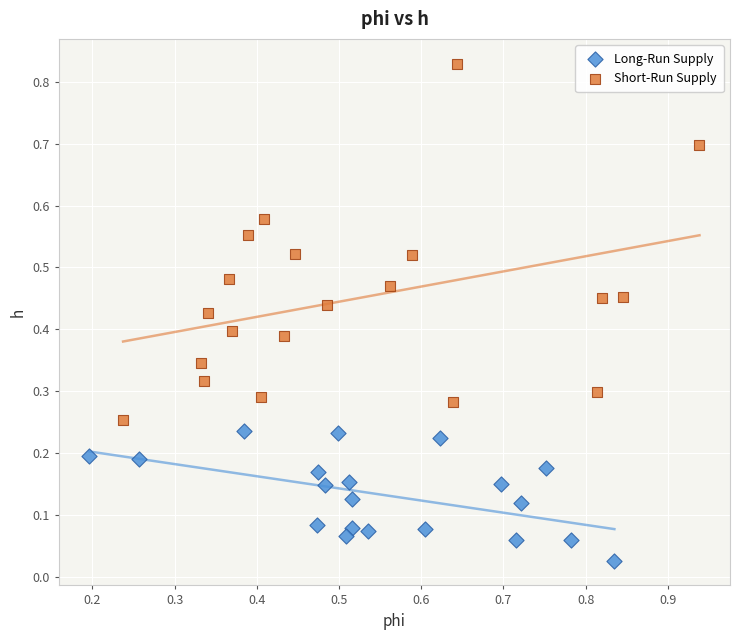

Which series contains the lowest Y value?

Long-Run Supply